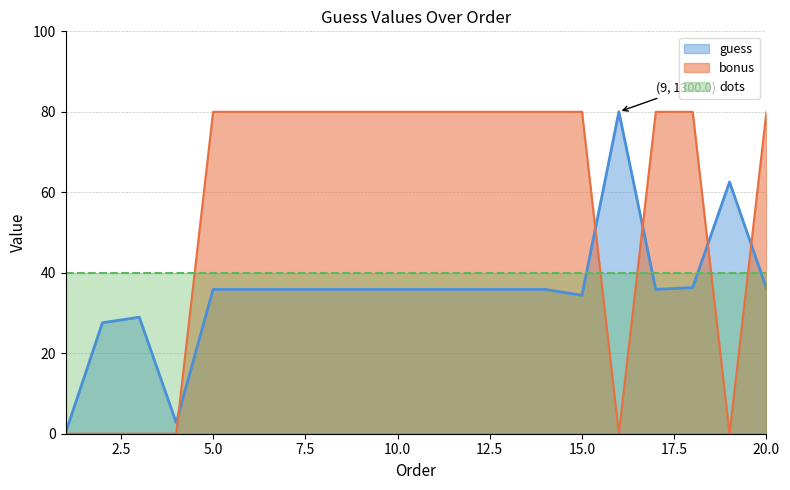

In guess, how many points are higher than both neighbors (excluding endpoints)?

3